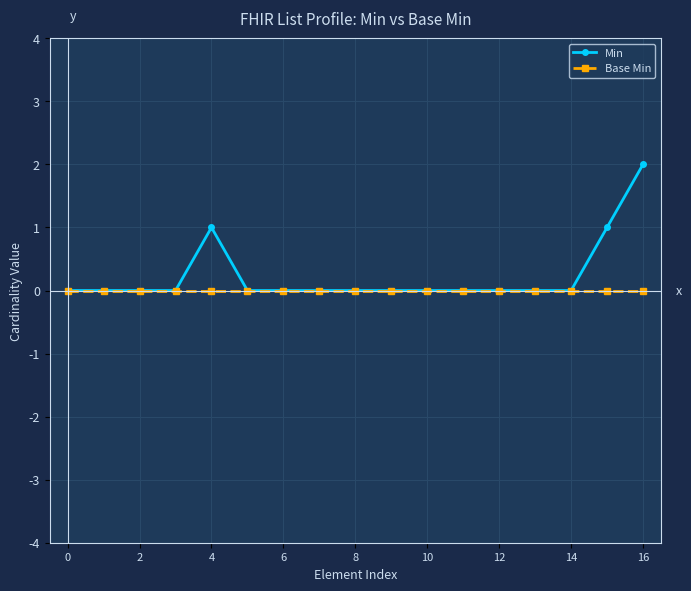

What is the difference between the second highest and minimum values in the Min series?

1